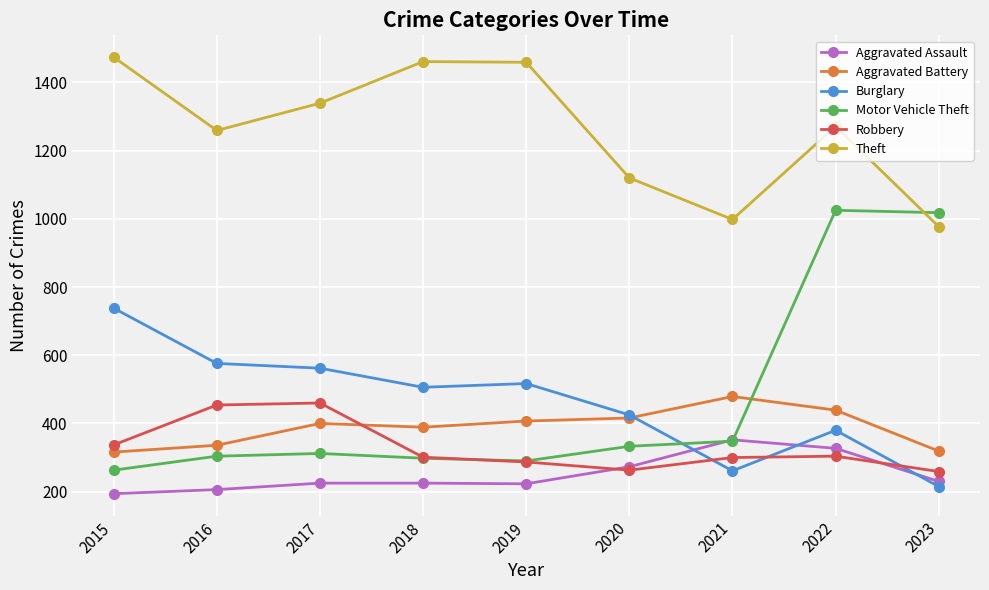

How many interior local valleys does the Robbery series have?

1